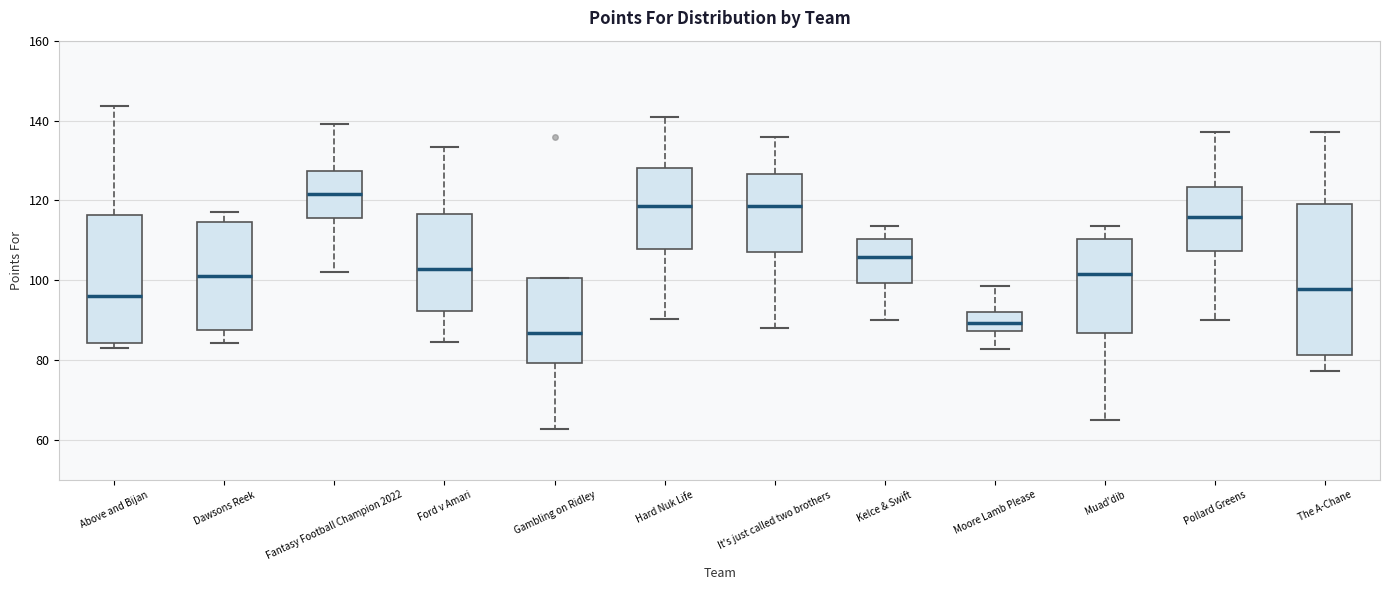

Which box's median line is the highest?

Fantasy Football Champion 2022